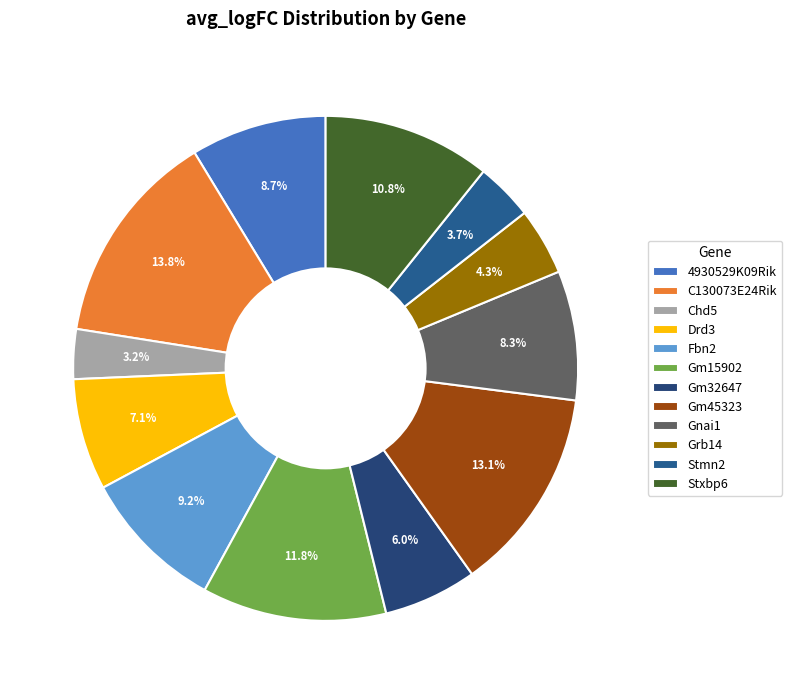

True or false: C130073E24Rik accounts for 28% of the total.

False